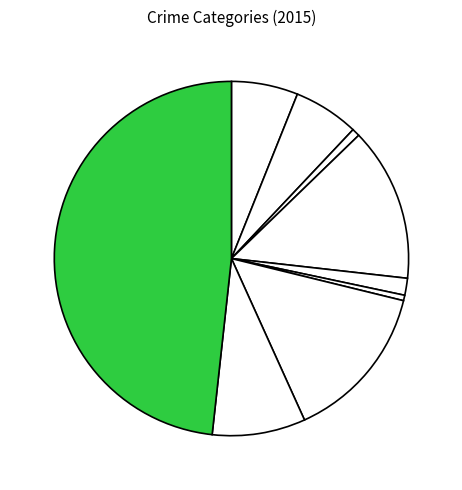

Which category has the smallest portion of the pie?

Homicide